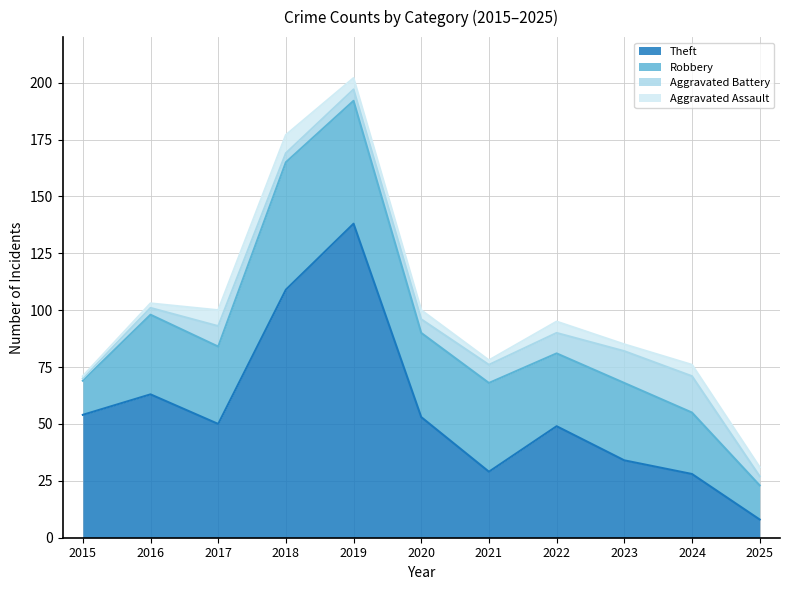

What is the value of the Theft point at the 5th from the left?

138